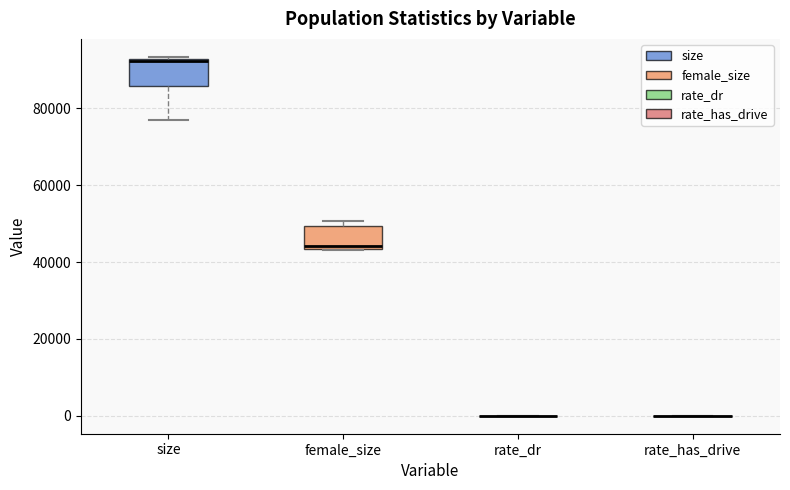

Reading left to right, transcribe this box plot: for each box, give where its median line is, the range the box spans, and where its two whiskers end, as read against the y-axis. The values are not printed on the chart, so give them approximately, as read against the axis.

size: median 92000, box 86000 to 92000, whiskers 76000 to 94000
female_size: median 44000 (just above the box's lower edge), box 44000 to 50000, whiskers 44000 to 50000 (just above the box's upper edge)
rate_dr: box collapsed to a line at 0, whiskers 0 to 0
rate_has_drive: box collapsed to a line at 0, whiskers 0 to 0